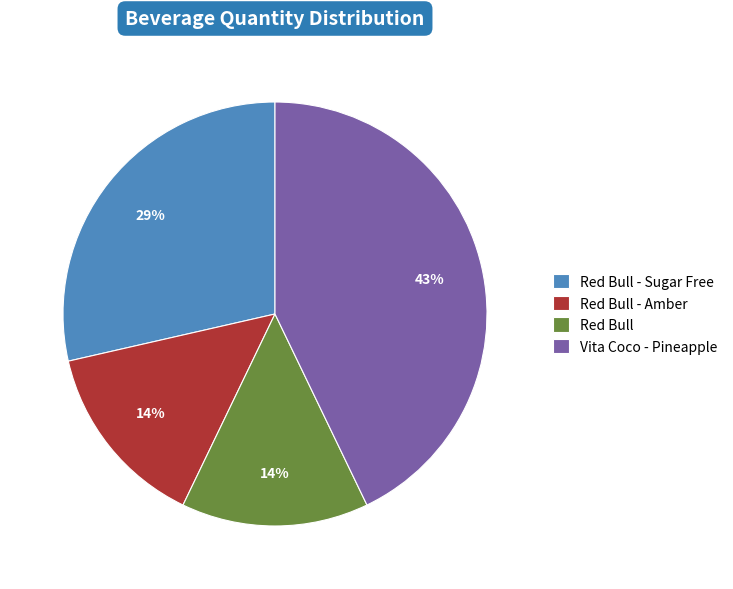

To the nearest percent, what is the average slice percentage?

25%